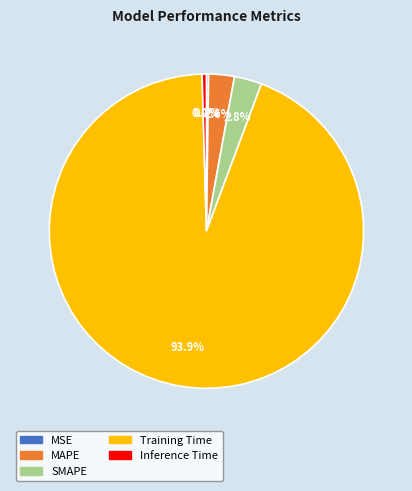

Which category has the biggest portion of the pie?

Training Time